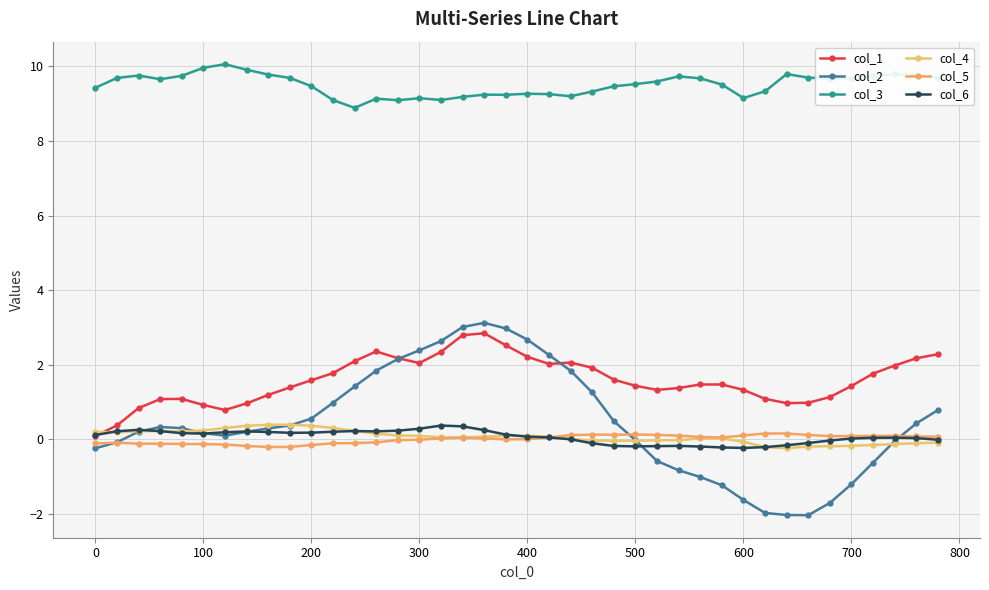

Is this an area chart (filled region under the line)?

No